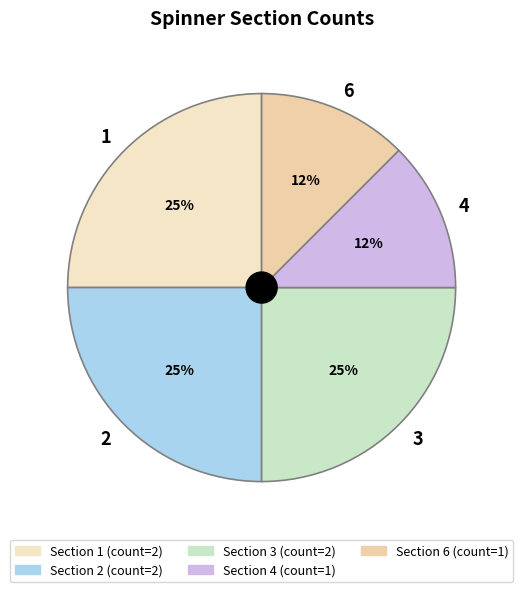

Is it true that 3 is 11% of the pie?

False